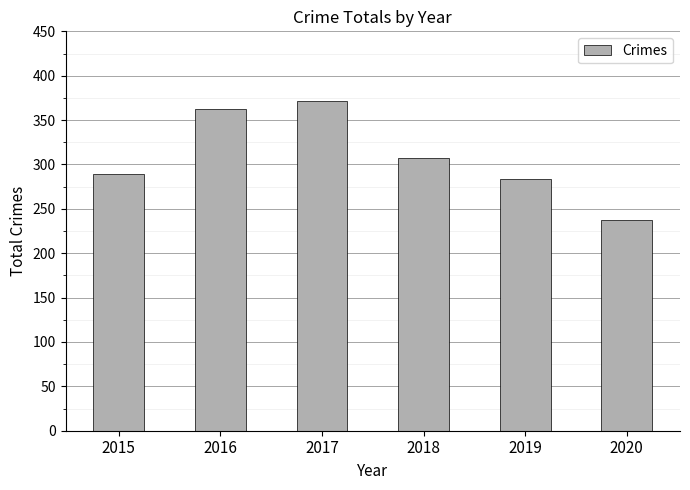

What is the difference between the values at 2016 and 2018?

55